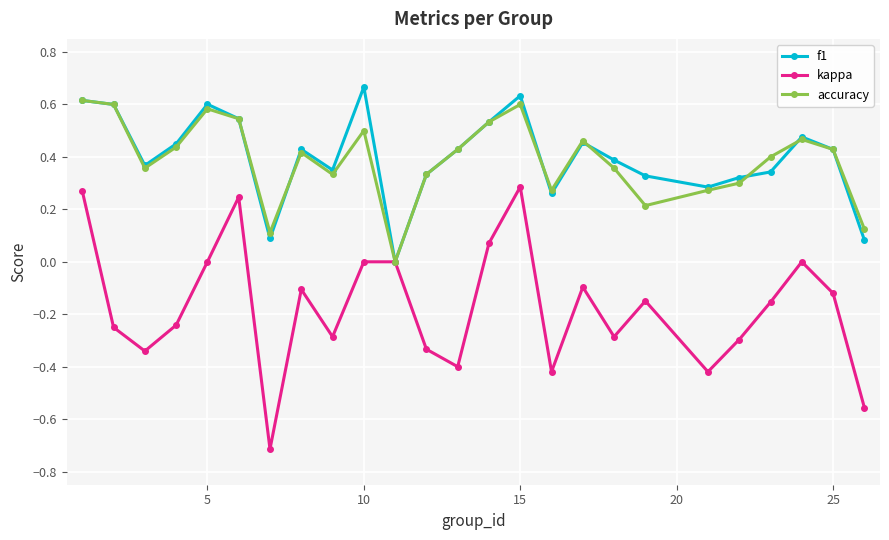

How many data points does each series have?

25